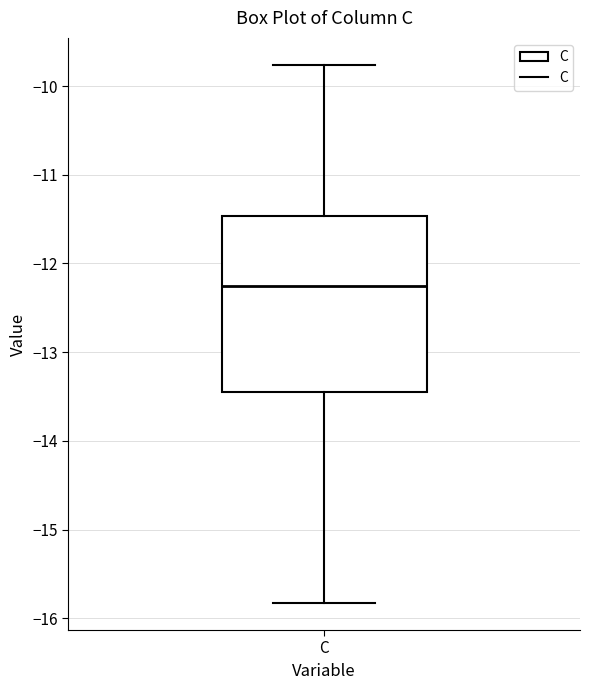

Where is the lower edge of the box for C on the y-axis? The values are not printed on the chart, so give them approximately, as read against the axis.

-13.5